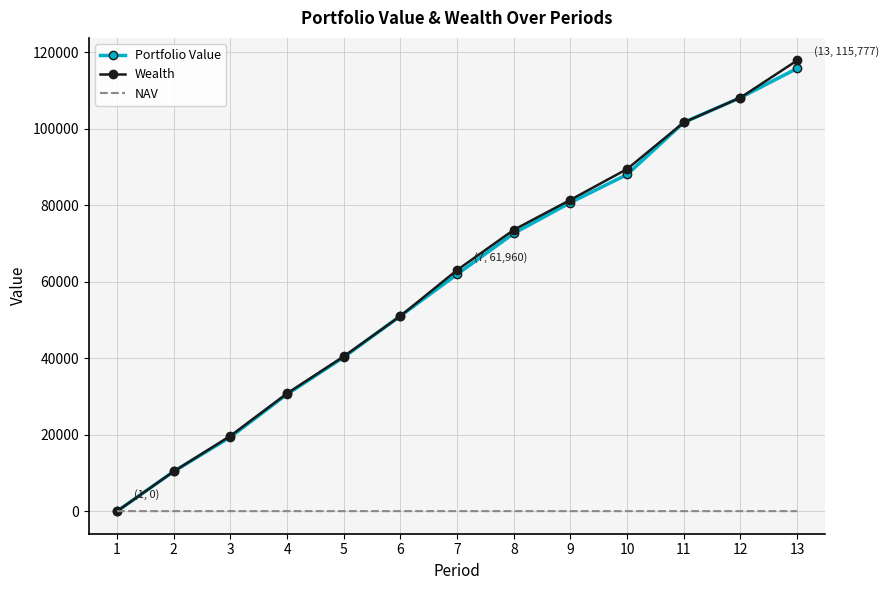

Where is Portfolio Value nearest to the value 57888?

7